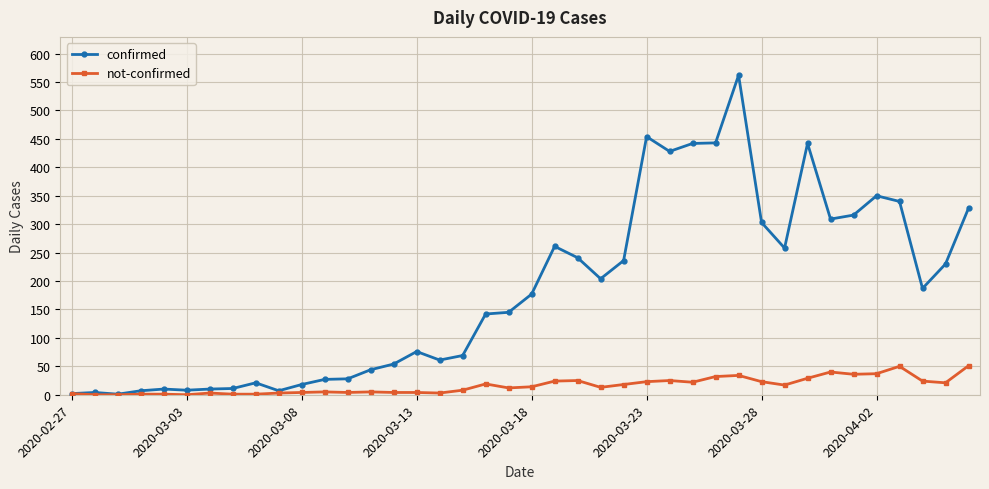

What is the highest value of the confirmed series?

562